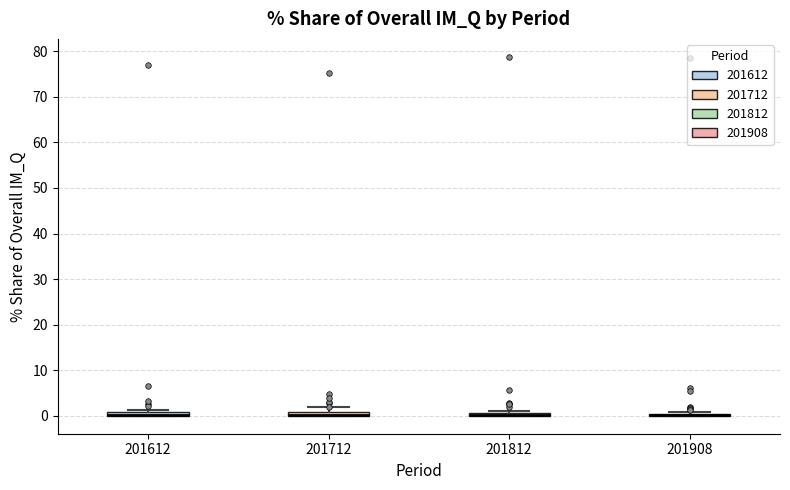

Where does the upper whisker of the box at x = 201712 end on the y-axis? The values are not printed on the chart, so give them approximately, as read against the axis.

2